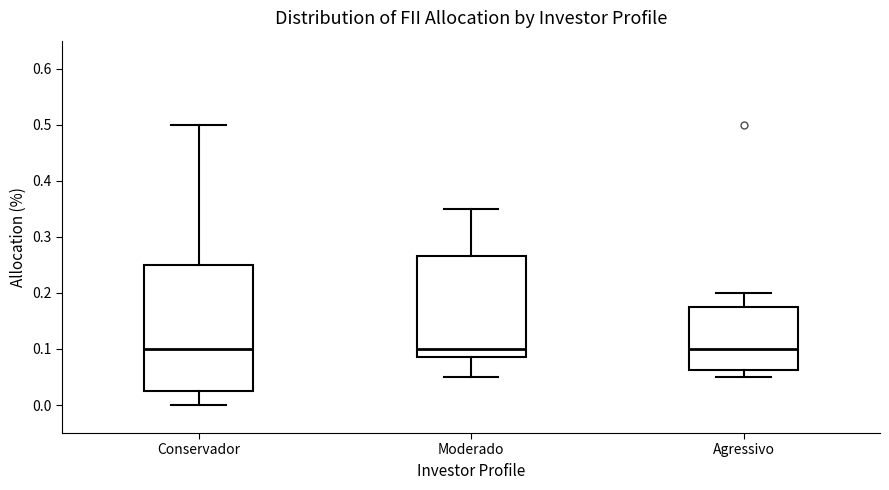

Where is the upper edge of the box for Moderado on the y-axis? The values are not printed on the chart, so give them approximately, as read against the axis.

0.27